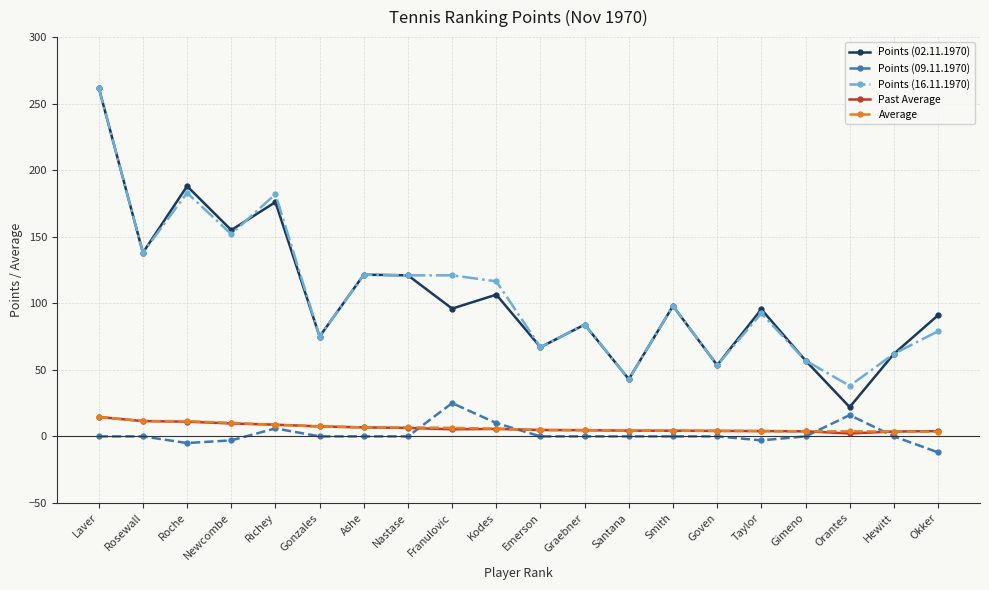

At which category is the sum across all series the highest?

Laver